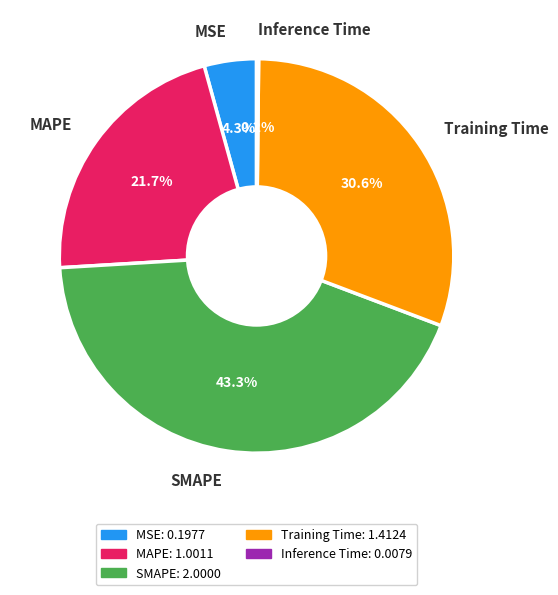

Is the sum of MSE and MAPE greater than half?

No